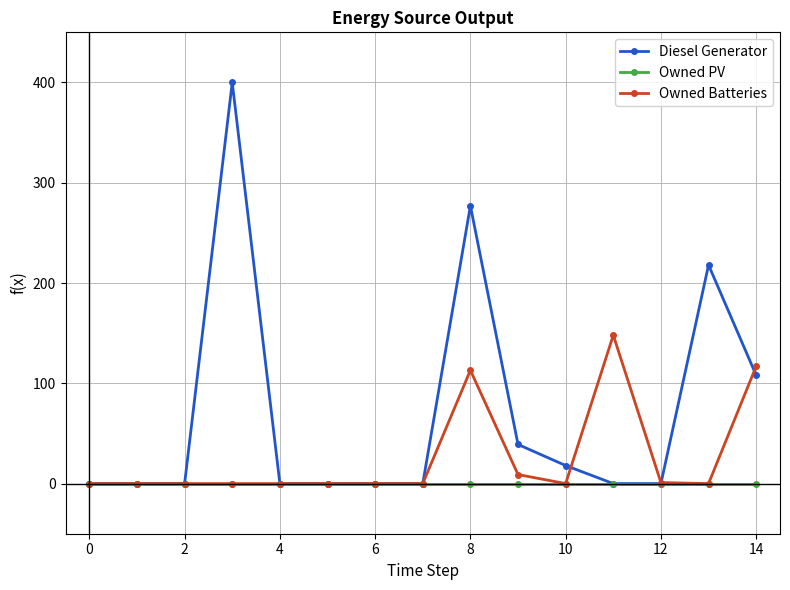

Rank the series by their average value, from lowest to highest.

Owned PV, Owned Batteries, Diesel Generator